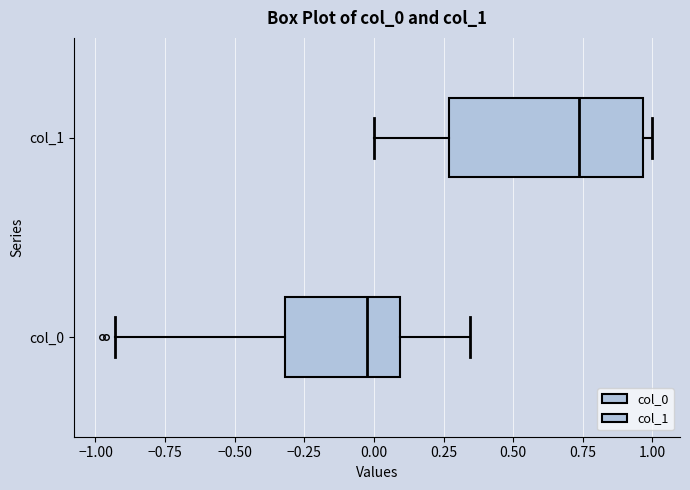

Reading bottom to top, transcribe this box plot: for each box, give where its median line is, the range the box spans, and where its two whiskers end, as read against the x-axis. The values are not printed on the chart, so give them approximately, as read against the axis.

col_0: median 0.00, box -0.30 to 0.10, whiskers -0.95 to 0.35
col_1: median 0.75, box 0.25 to 0.95, whiskers 0.00 to 1.00